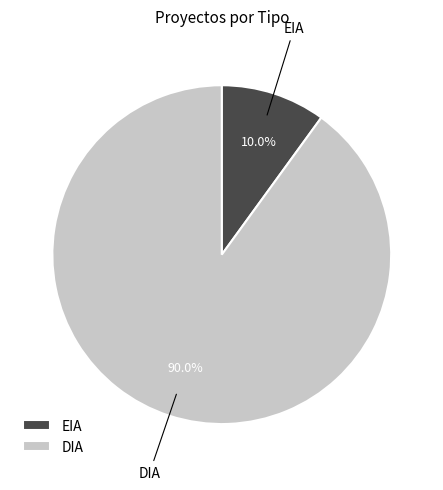

What is the ratio of the value at DIA to the value at EIA?

9.0